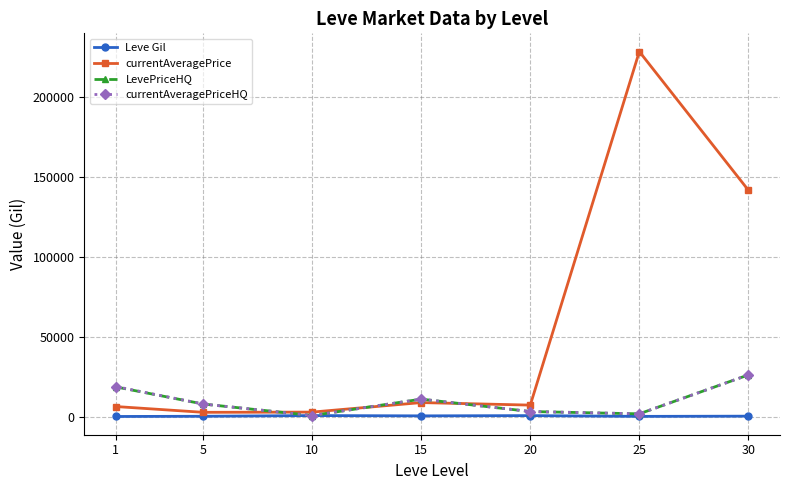

What is the value of the currentAveragePrice point at the 7th from the left?

141831.1